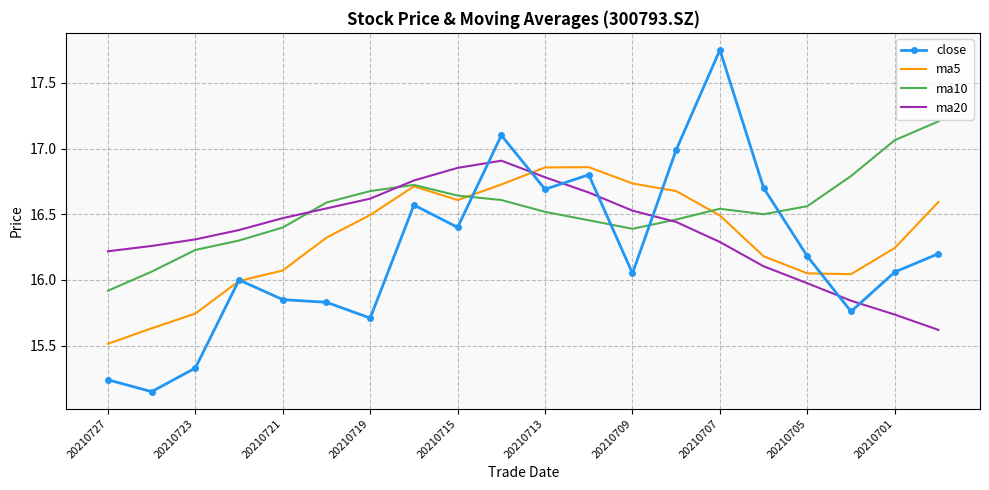

What are all the series names shown in the legend?

close, ma5, ma10, ma20